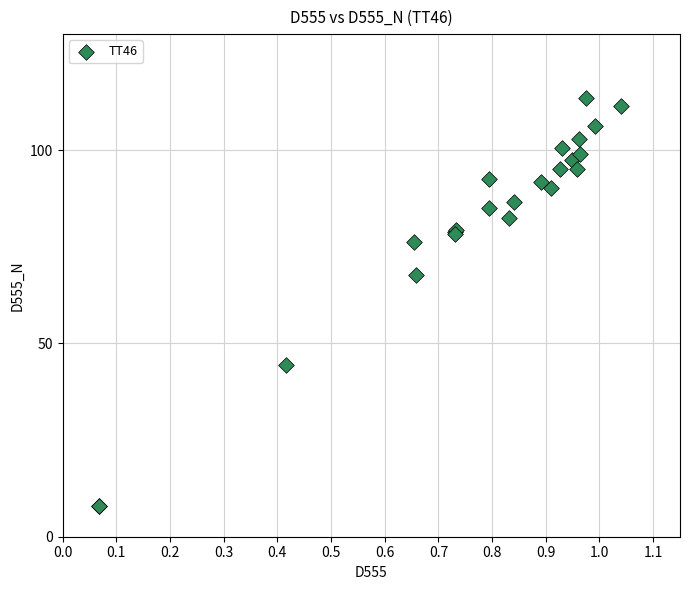

What Y value in the scatter plot is closest to 60?

67.7